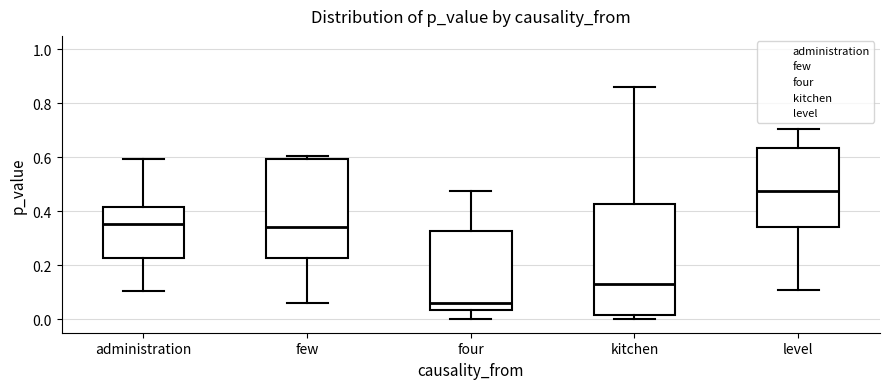

Reading left to right, read every box against the y-axis: the position of its median line, the range the box covers, and the ends of its whiskers. The values are not printed on the chart, so give them approximately, as read against the axis.

administration: median 0.36, box 0.22 to 0.42, whiskers 0.10 to 0.60
few: median 0.34, box 0.22 to 0.60, whiskers 0.06 to 0.60 (just above the box's upper edge)
four: median 0.06, box 0.04 to 0.32, whiskers 0.00 to 0.48
kitchen: median 0.14, box 0.02 to 0.42, whiskers 0.00 to 0.86
level: median 0.48, box 0.34 to 0.64, whiskers 0.10 to 0.70